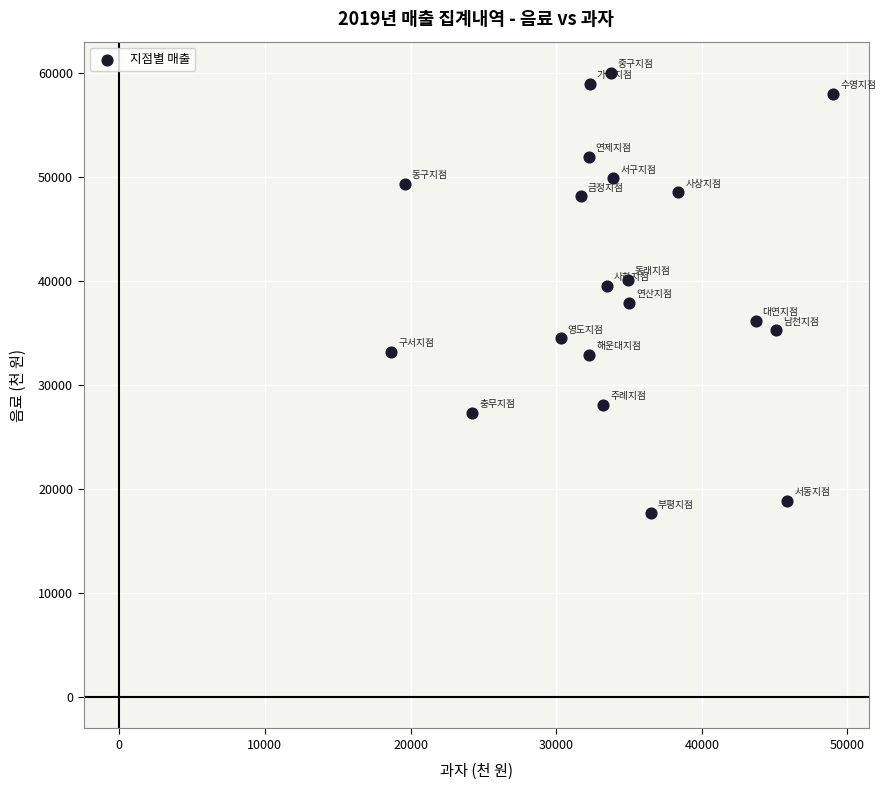

What is the range of Y values (max minus min)?

42290